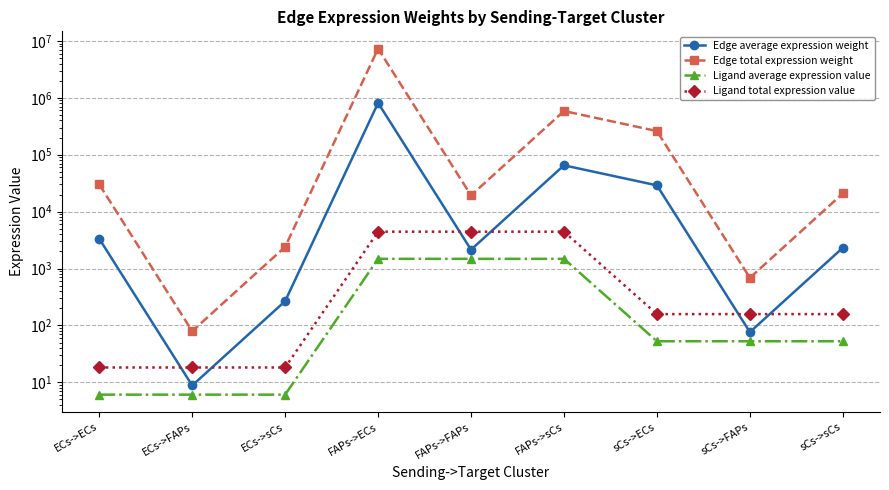

True or false: Ligand average expression value and Edge average expression weight intersect in this chart.

False